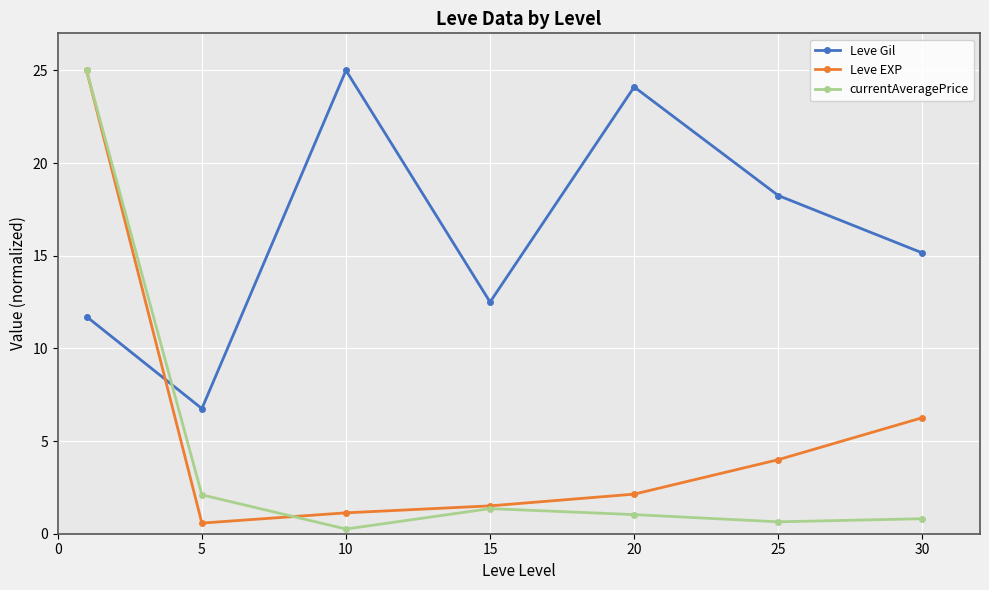

How many data points in Leve EXP are above 2?

4